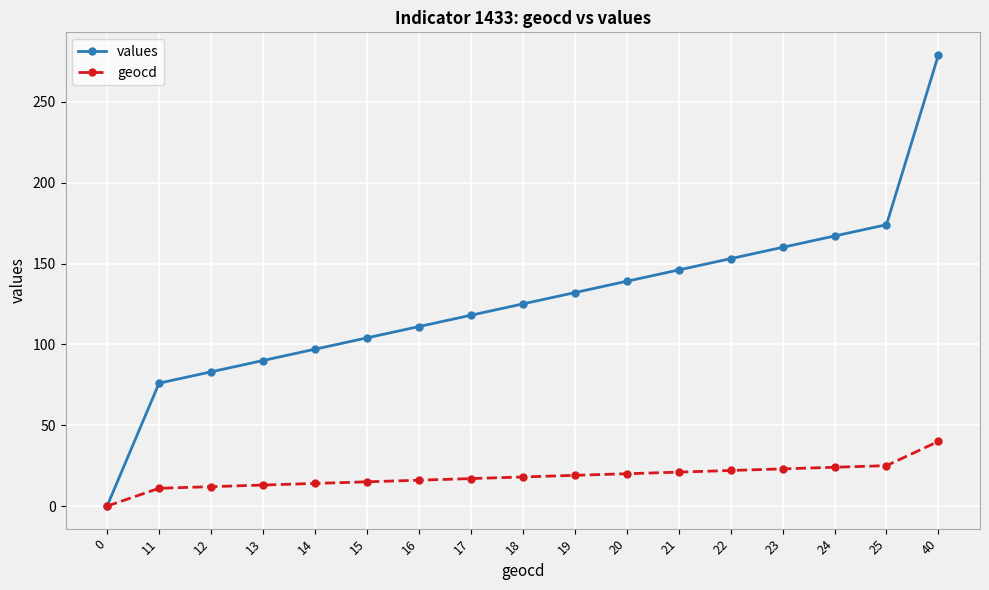

The geocd series shows 13 at 13. True or false?

True